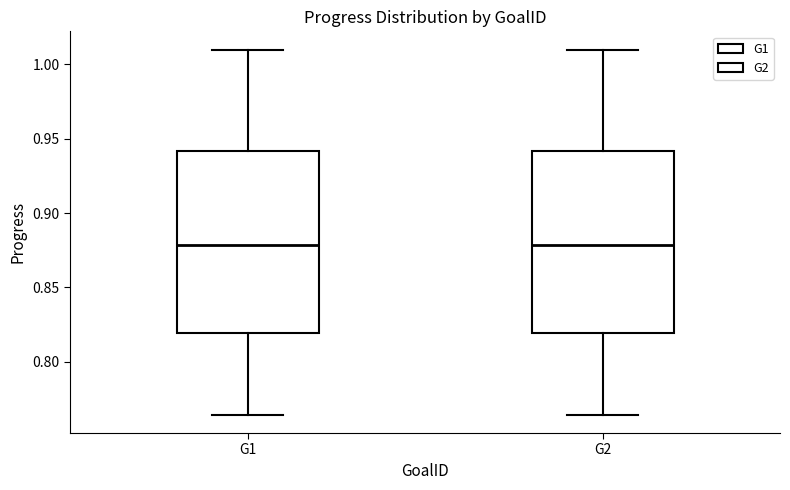

Reading left to right, read every box against the y-axis: the position of its median line, the range the box covers, and the ends of its whiskers. The values are not printed on the chart, so give them approximately, as read against the axis.

G1: median 0.880, box 0.820 to 0.940, whiskers 0.765 to 1.010
G2: median 0.880, box 0.820 to 0.940, whiskers 0.765 to 1.010